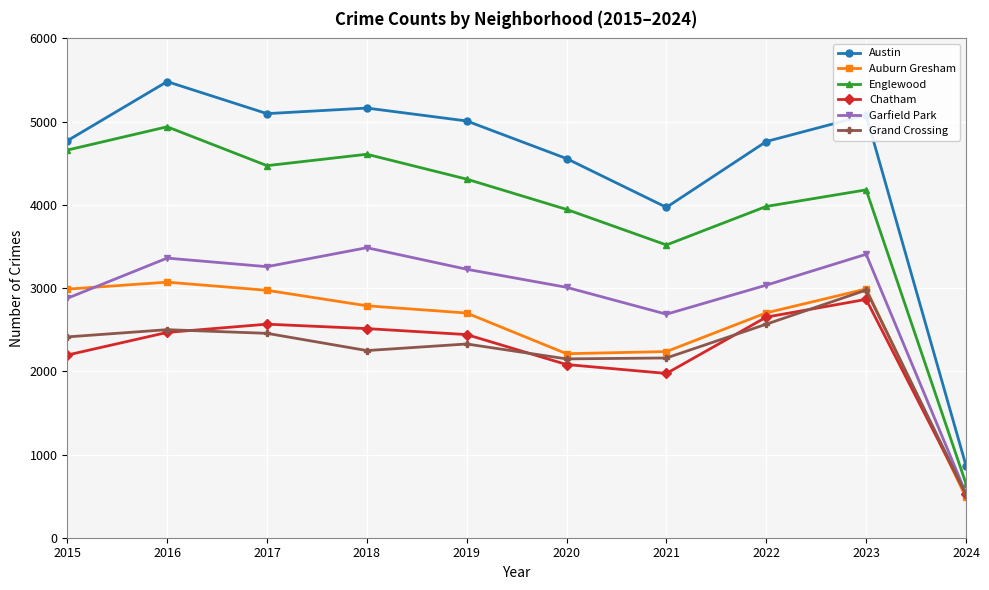

Where is Auburn Gresham nearest to the value 1777?

2020